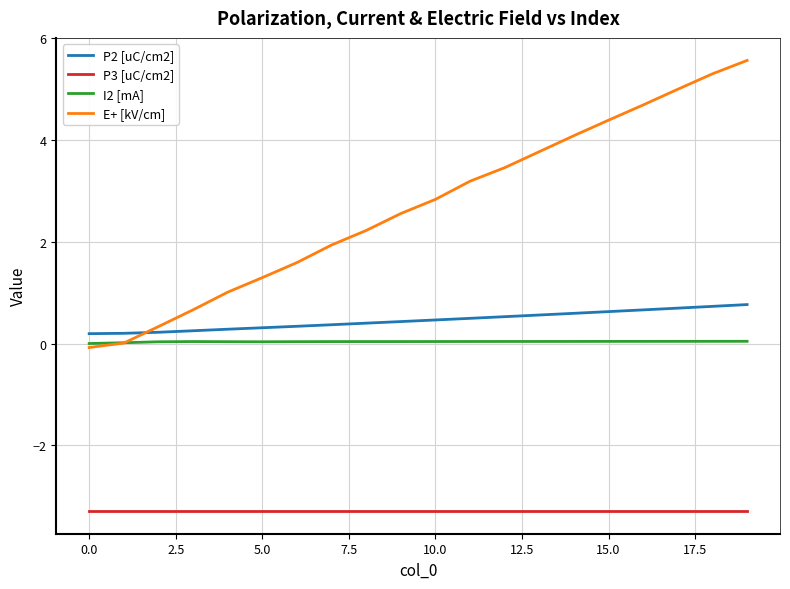

List the series in order of their peak value, highest first.

E+ [kV/cm], P2 [uC/cm2], I2 [mA], P3 [uC/cm2]